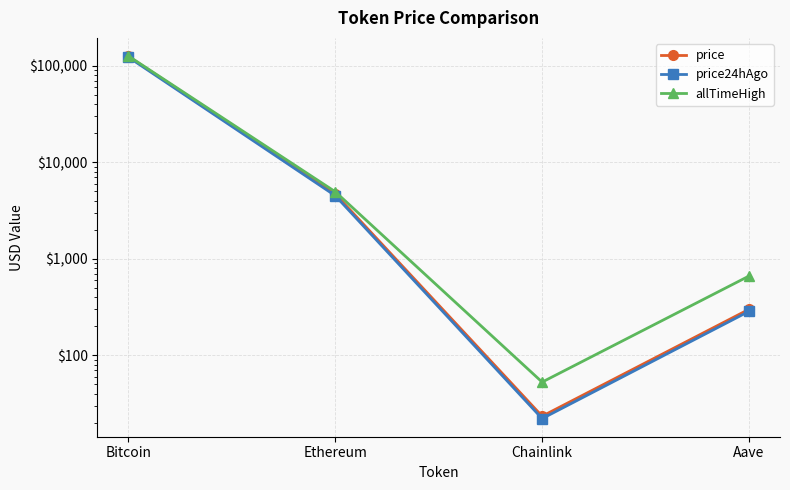

What is the sum of all allTimeHigh values?

131740.4